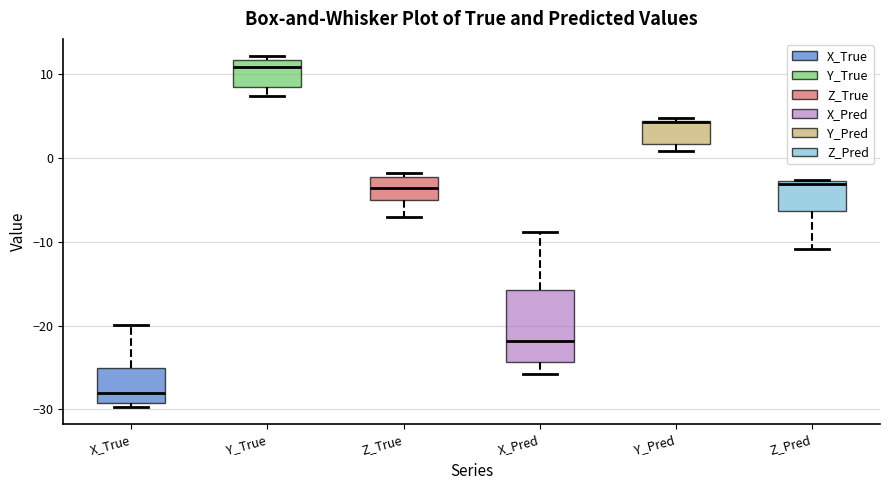

Which box is the tallest, from its lower edge to its upper edge?

X_Pred